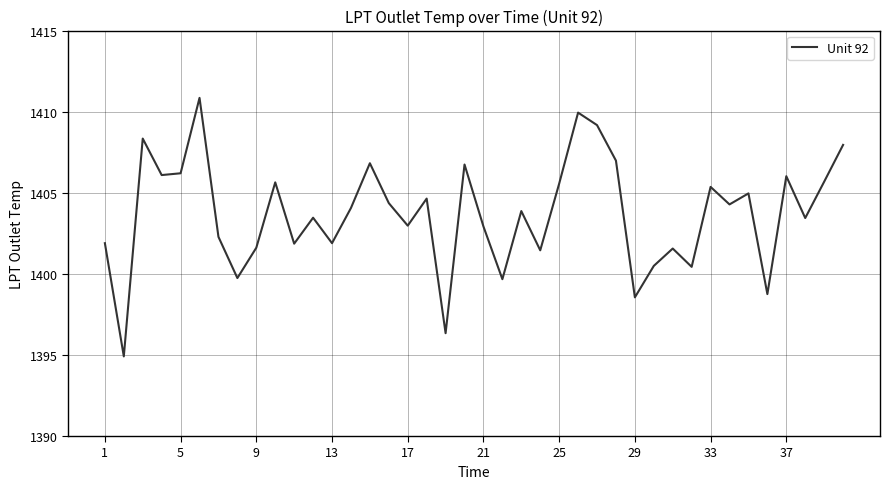

What is the minimum value shown in the chart?

1394.9